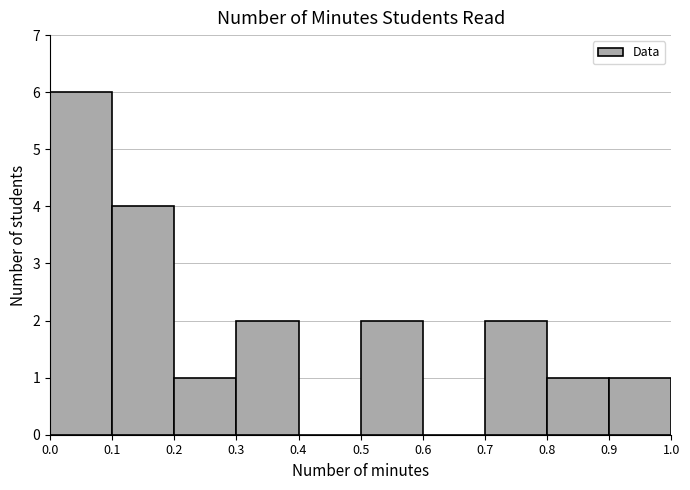

Reading left to right, transcribe this chart: for each bar, give the range it covers on the x-axis and its height. The values are not printed on the chart, so give them approximately, as read against the axis.

0.0 to 0.1: 6
0.1 to 0.2: 4
0.2 to 0.3: 1
0.3 to 0.4: 2
0.4 to 0.5: 0
0.5 to 0.6: 2
0.6 to 0.7: 0
0.7 to 0.8: 2
0.8 to 0.9: 1
0.9 to 1.0: 1